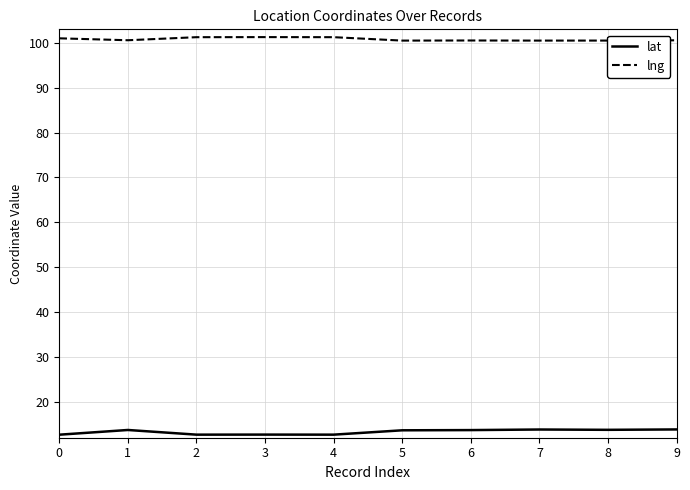

Is the value of lat at 9 greater than the value of lng at 5?

No